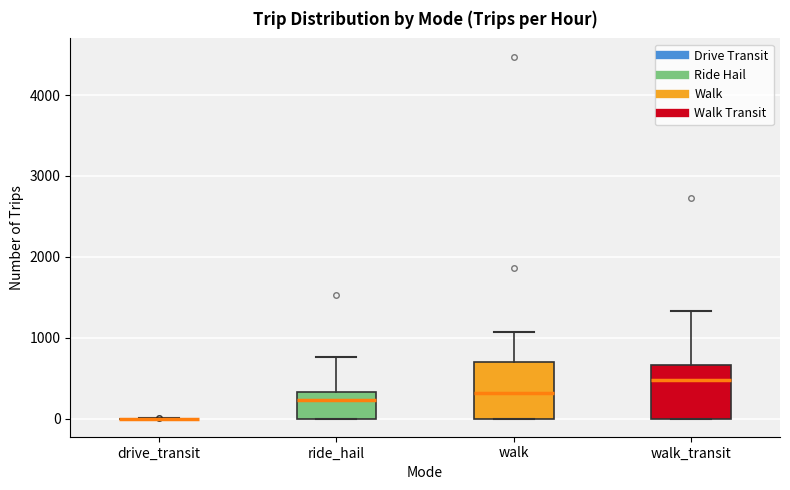

Where does the median line of the box for walk_transit sit on the y-axis? The values are not printed on the chart, so give them approximately, as read against the axis.

500